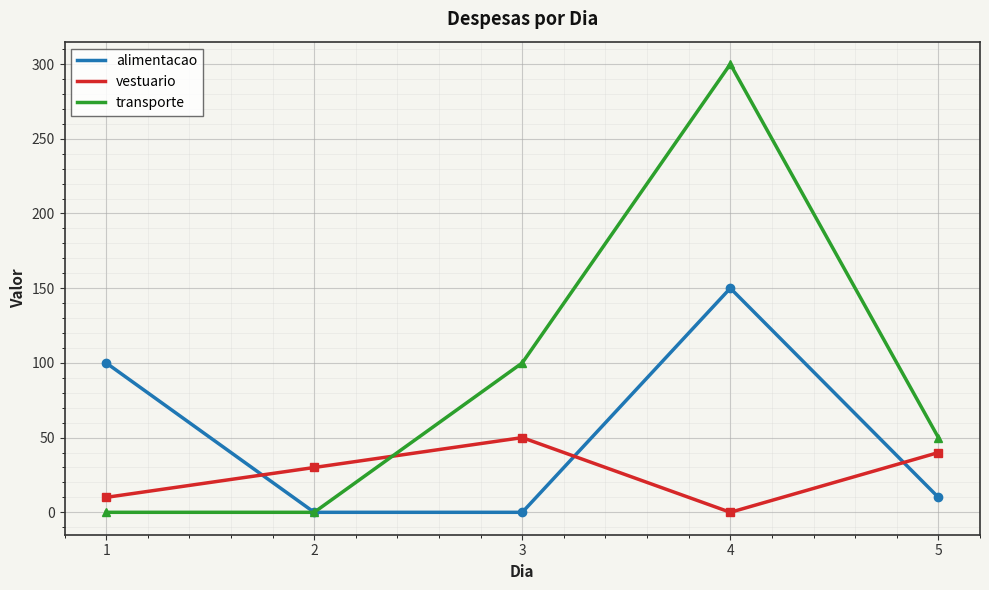

What is the difference between the transporte values at 5 and 2?

50